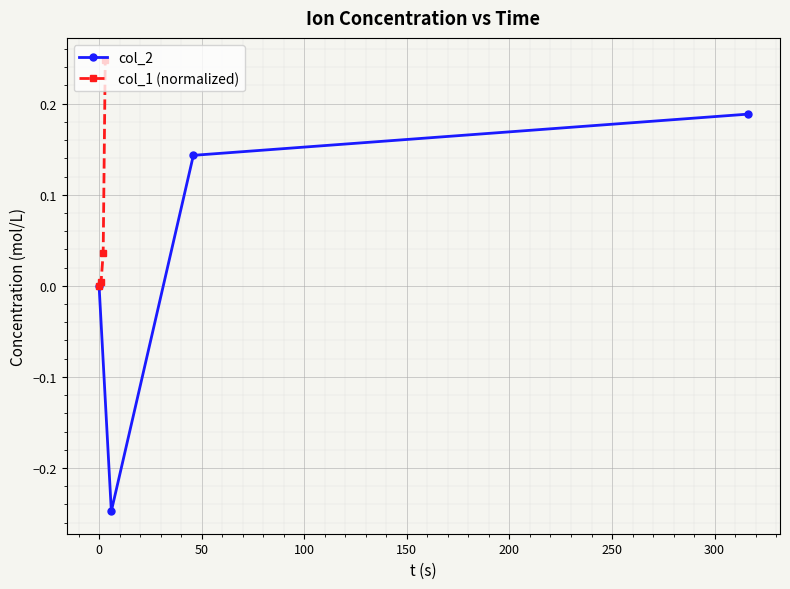

How many interior local valleys does the col_2 series have?

1